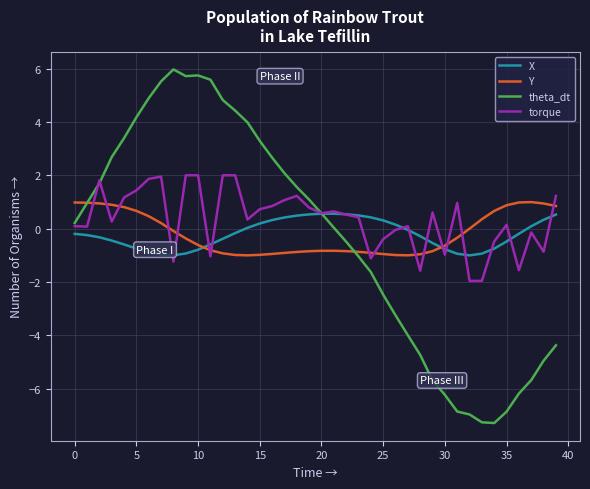

List the series in order of their peak value, highest first.

theta_dt, torque, Y, X